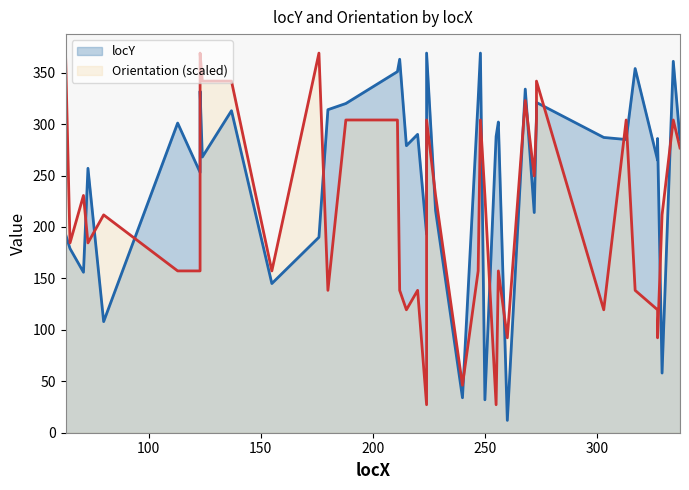

How many values in the locY series exceed 286?

19